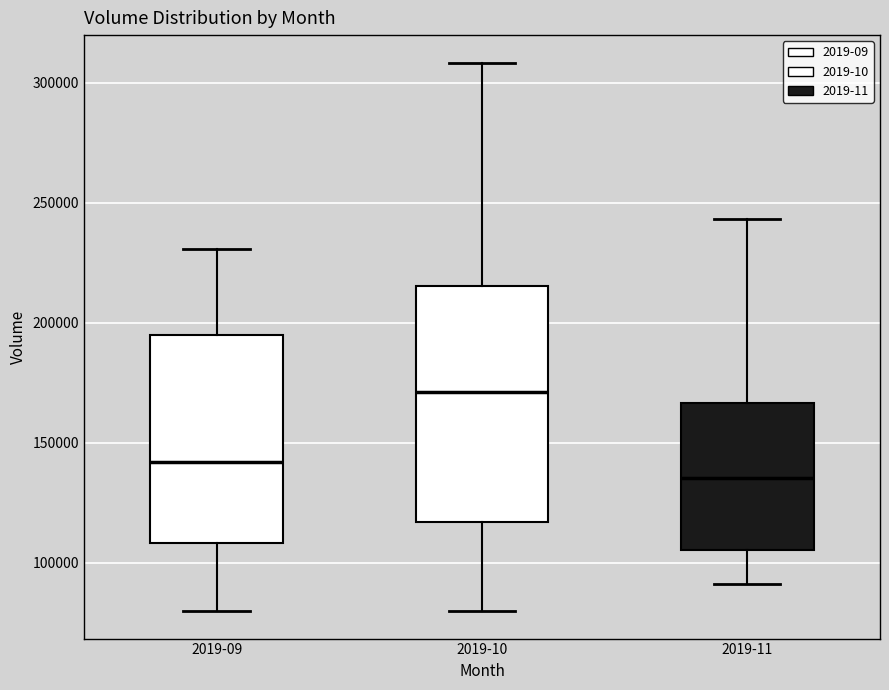

Comparing the boxes themselves (not the whiskers), which one is the tallest?

2019-10